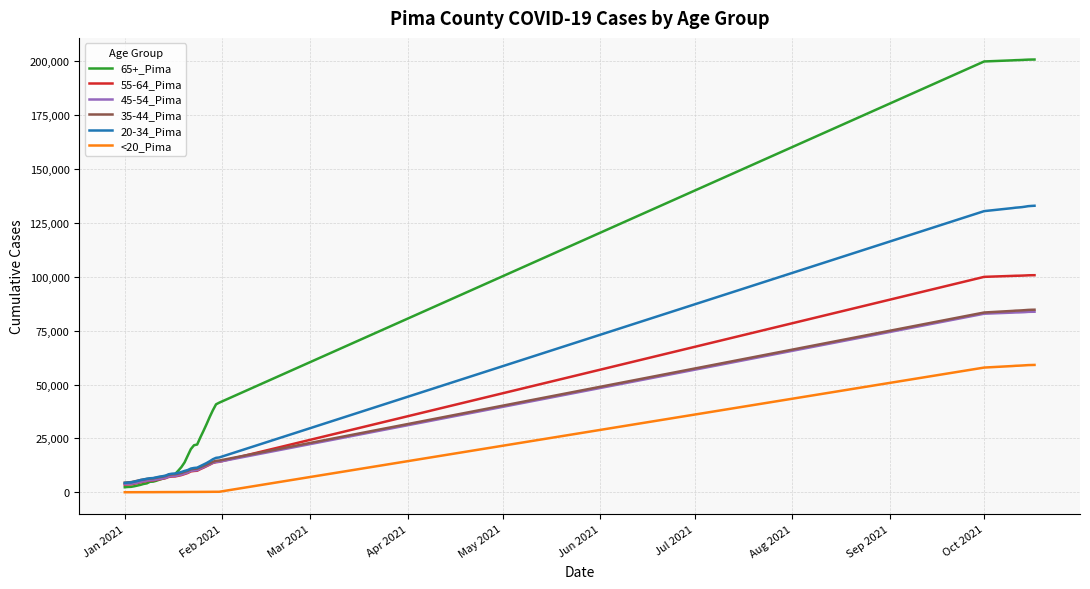

Which series has the largest range (max minus min)?

65+_Pima